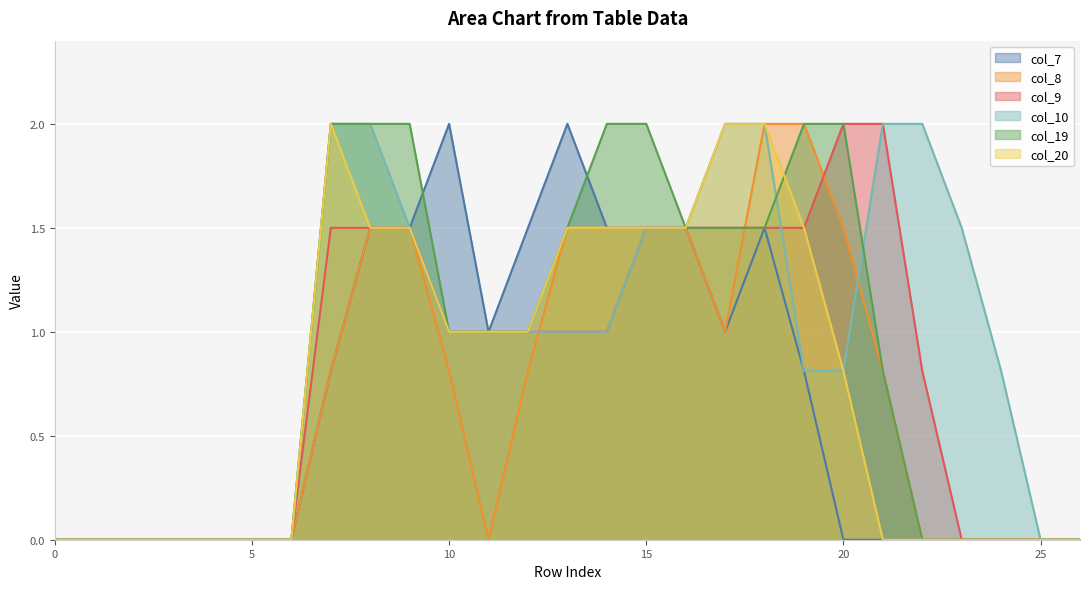

Count the number of categories in the chart.

27